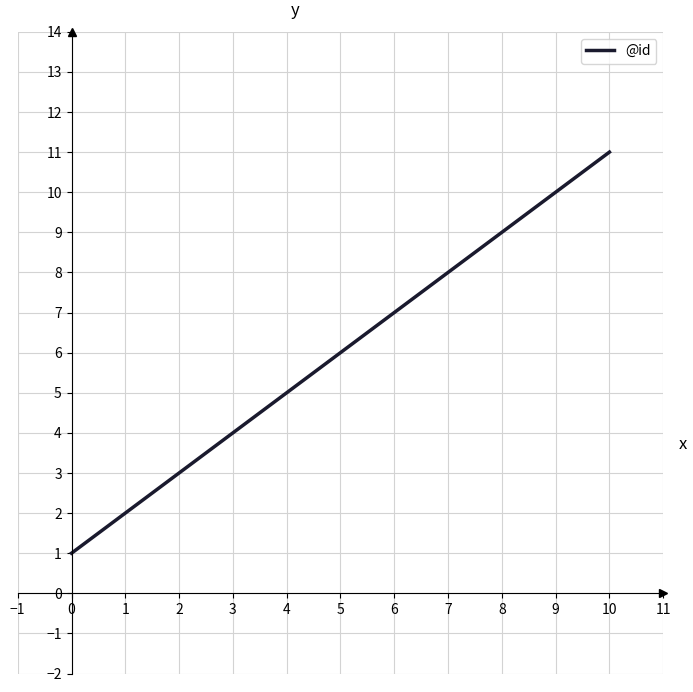

The value at 7 is 13. True or false?

False